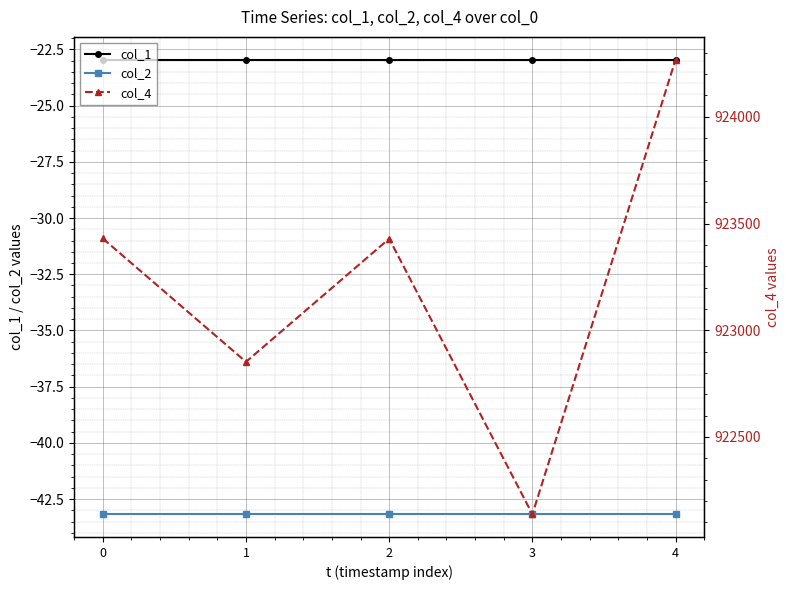

What is the maximum value shown in the chart?

924268.0